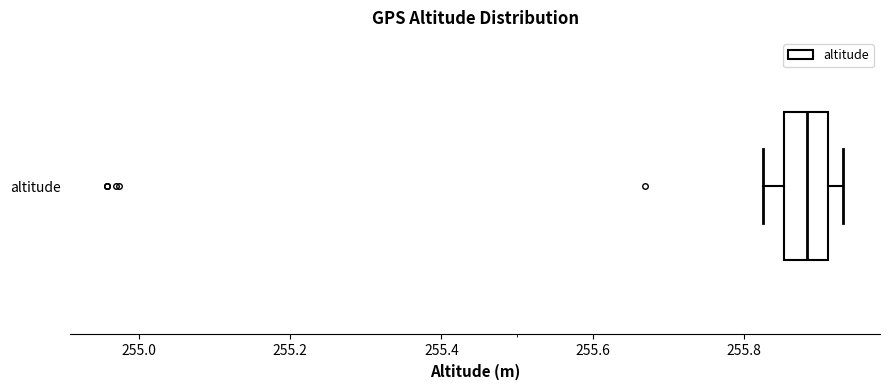

Where does the median line of the box for altitude sit on the x-axis? The values are not printed on the chart, so give them approximately, as read against the axis.

255.88